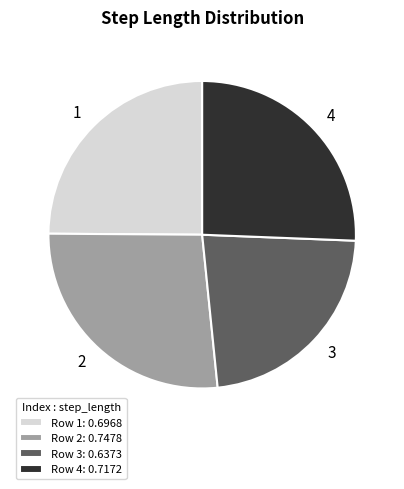

Which slice is the smallest?

3